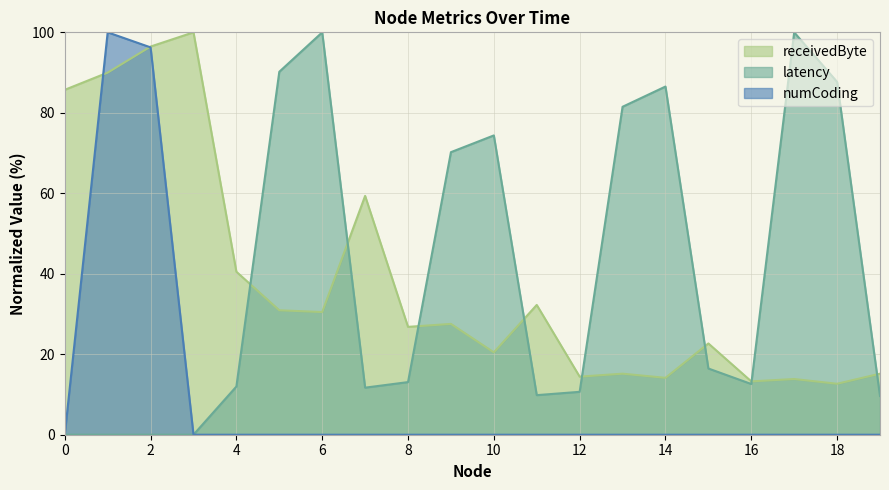

How many times do receivedByte and numCoding cross each other?

2